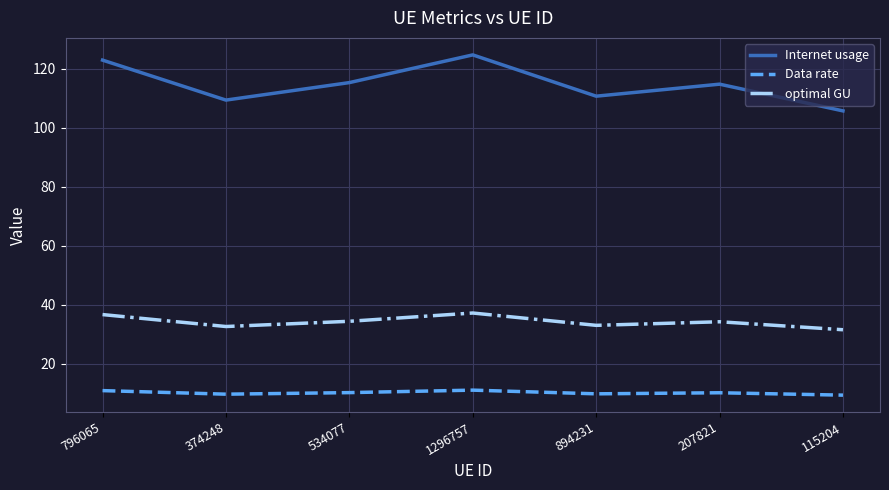

How many lines are shown in the chart?

3